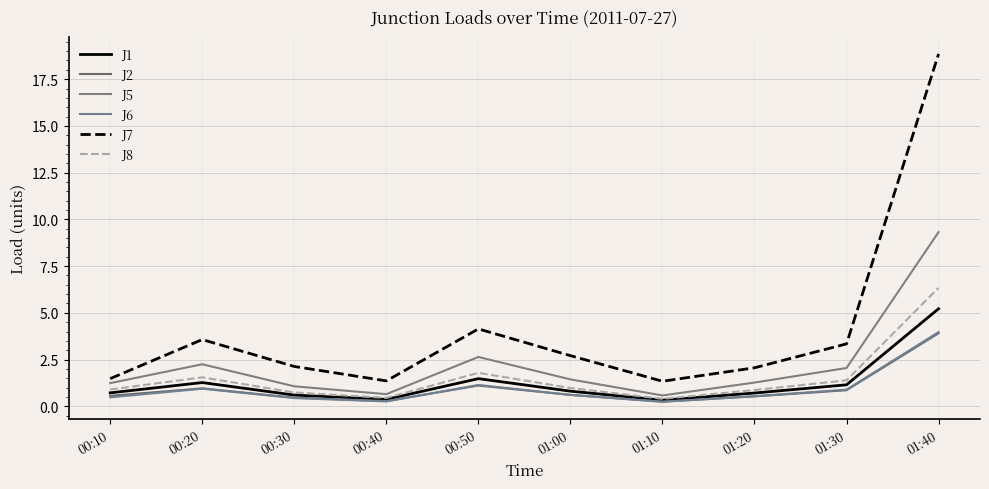

The value of J1 at 01:30 is 1.1. True or false?

True